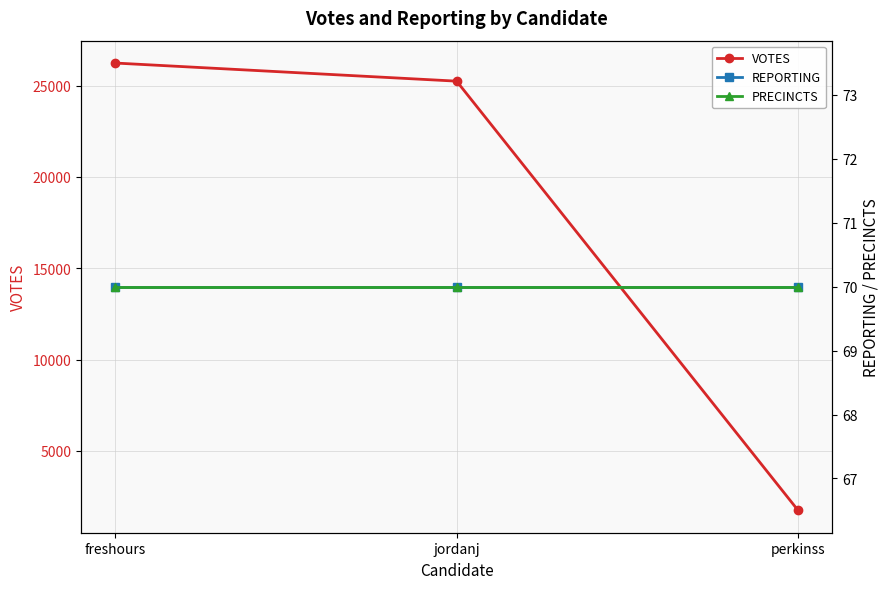

Which label corresponds to the smallest value in the chart?

freshours